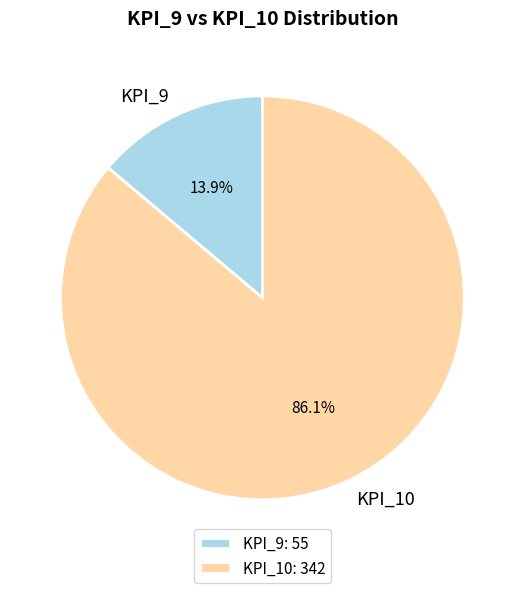

How many slices are in this pie chart?

2